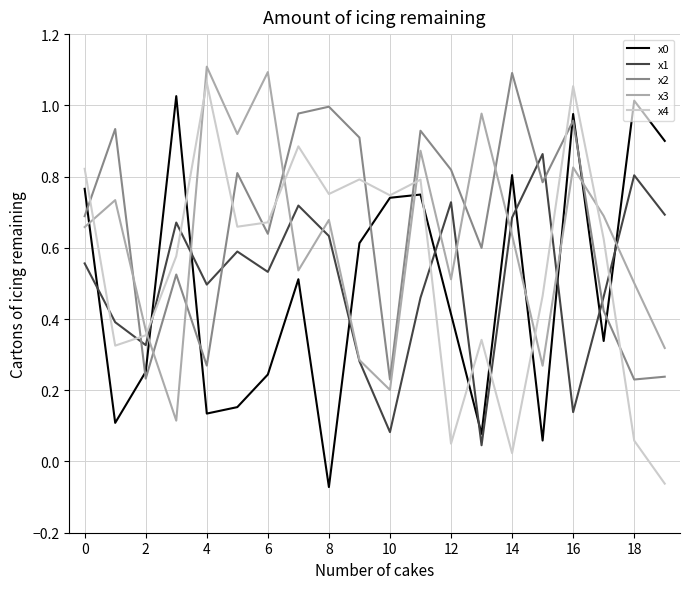

True or false: x2 and x3 cross at least once.

True